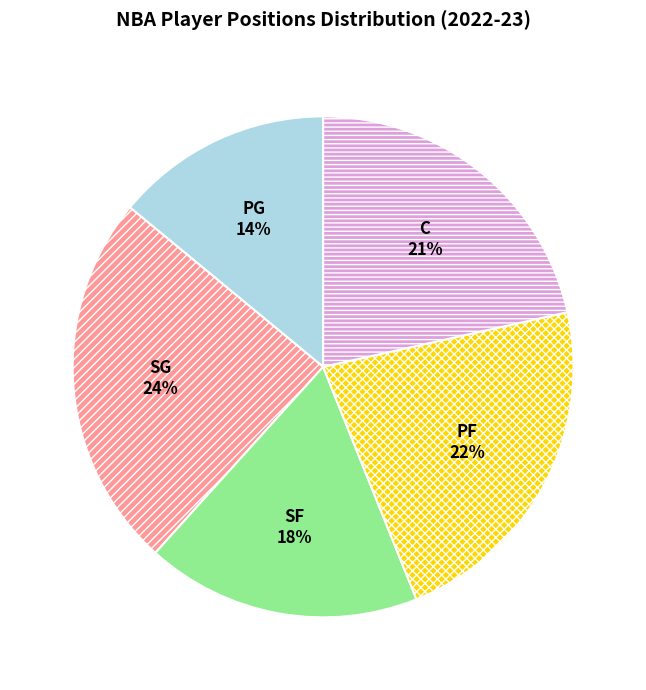

What percentage is the PG slice, to the nearest percent?

14%